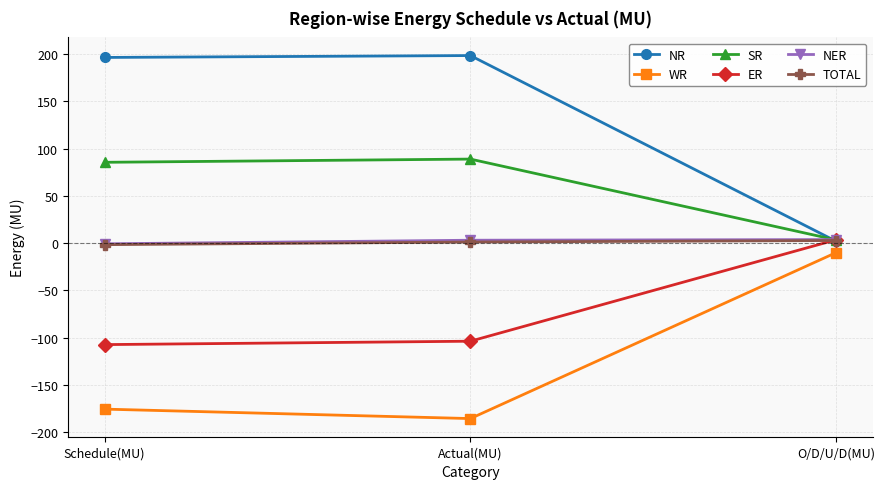

What is the difference between the highest and lowest values at O/D/U/D(MU)?

13.8